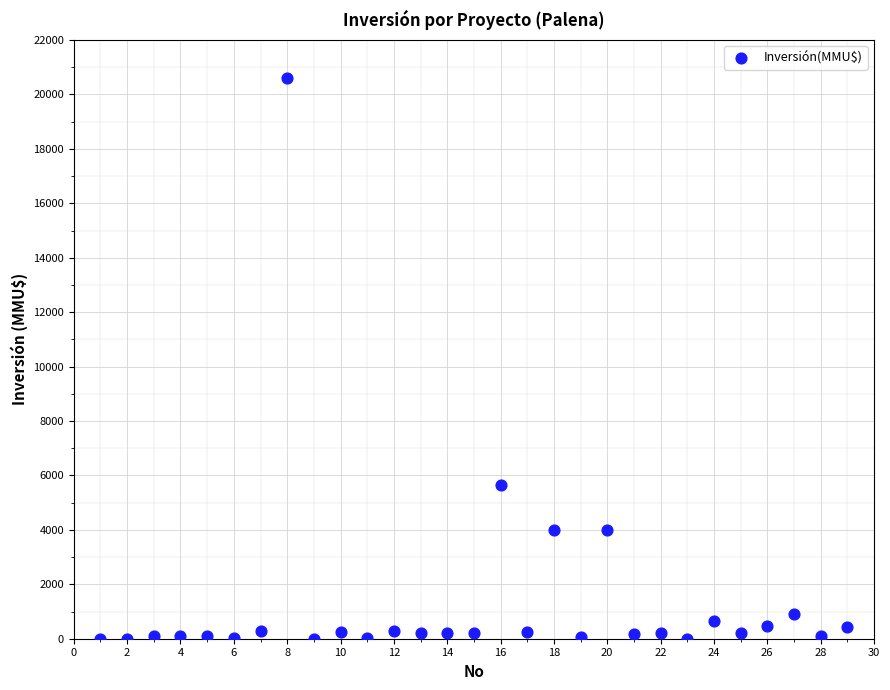

What Y value in the scatter plot is closest to 10302?

5650